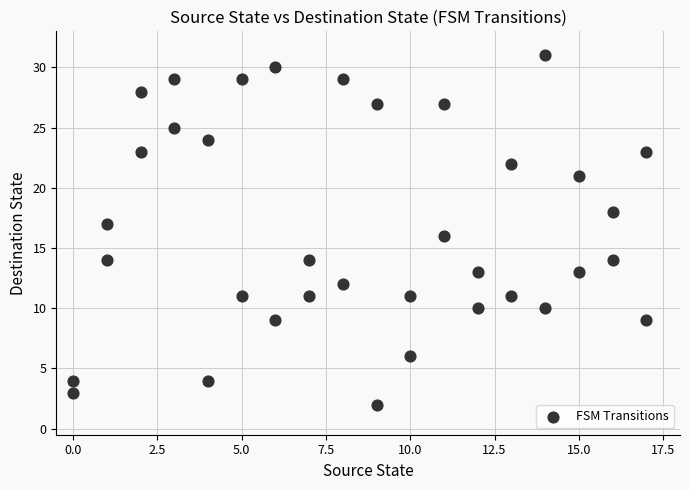

What is the range of X values (max minus min)?

17